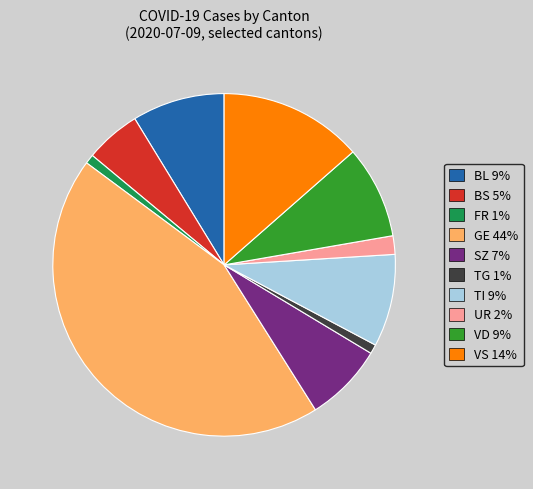

How many slices are in this pie chart?

10